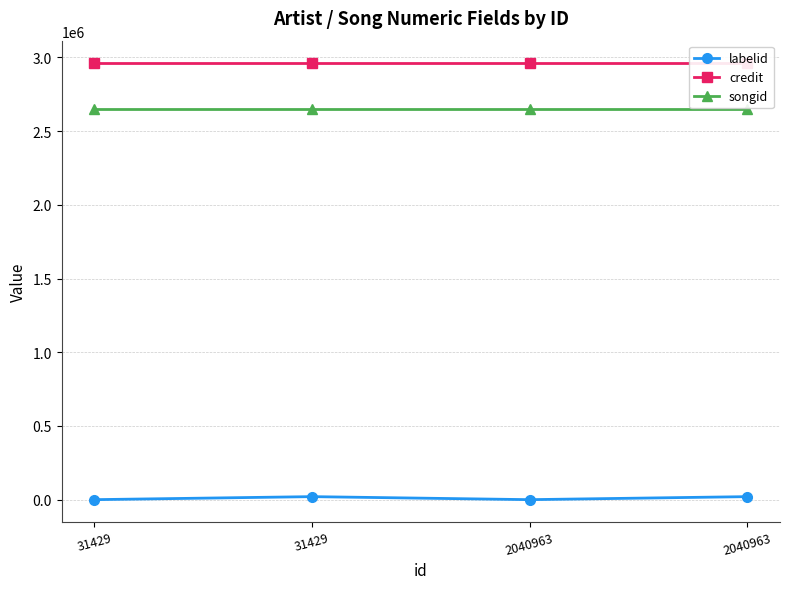

What is the value of the labelid point at the 1st from the left?

235